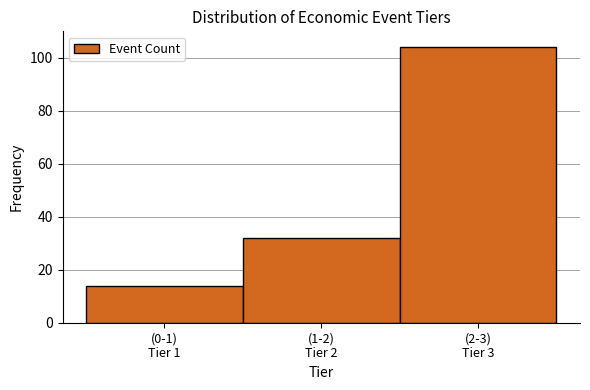

Reading left to right, what are all the values shown in this chart?

14	32	104